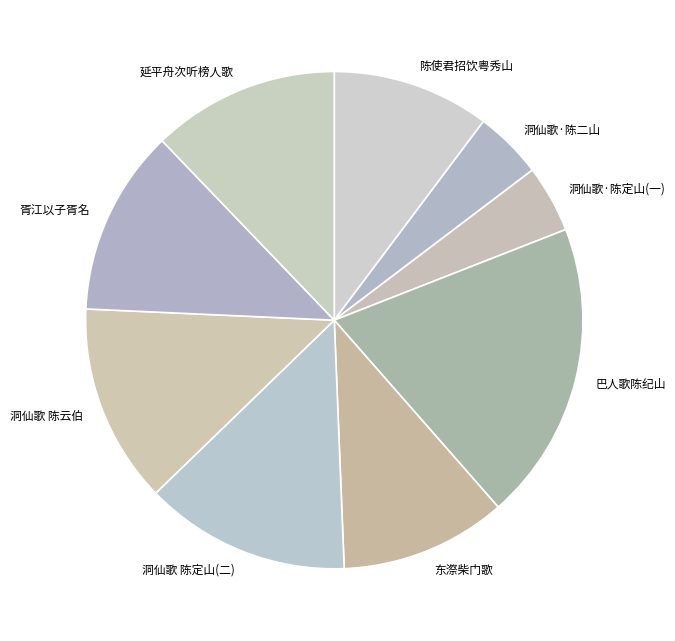

Is it true that 洞仙歌·陈二山 is 4% of the pie?

True